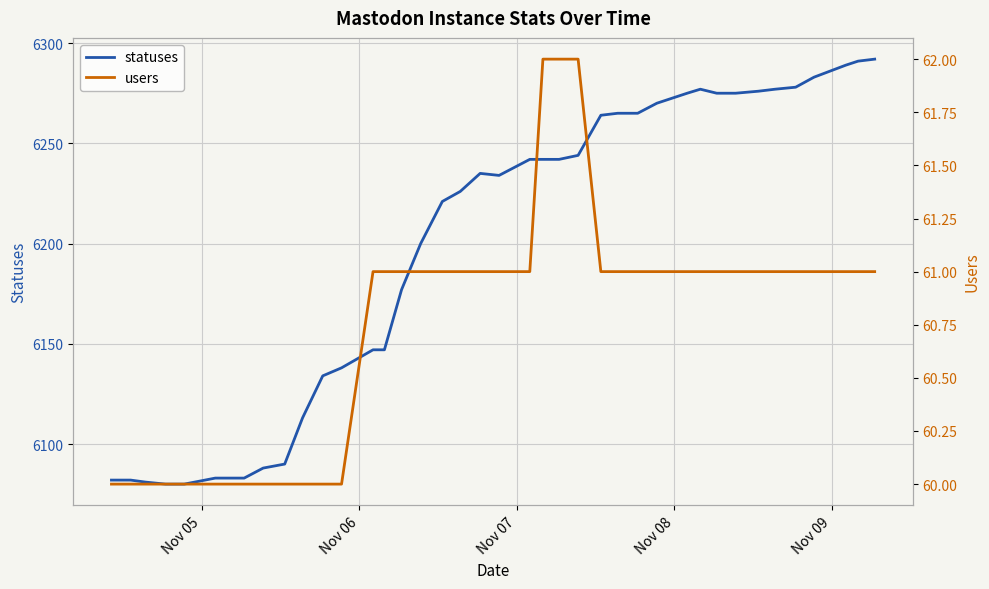

What is the maximum value for statuses?

6292